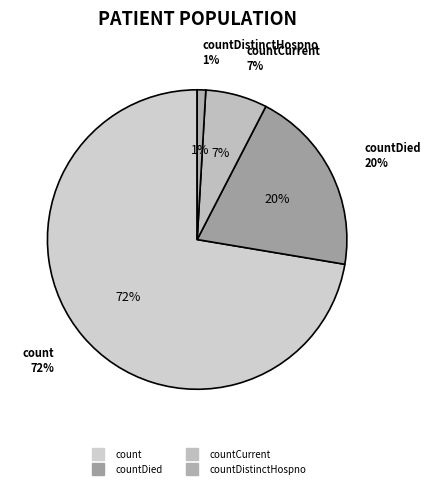

What portion of the pie excludes countCurrent?

93.3%